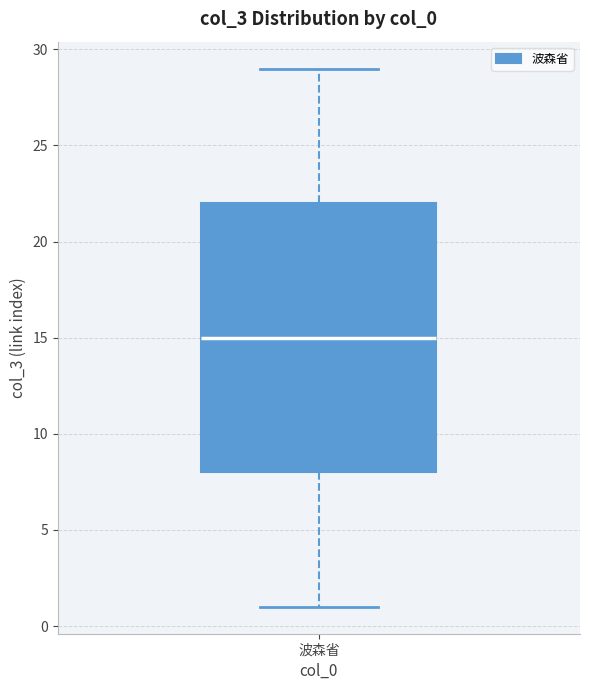

Read this box plot against the y-axis: the position of the median line, the range covered by the box, and the ends of both whiskers. The values are not printed on the chart, so give them approximately, as read against the axis.

median 15, box 8 to 22, whiskers 1 to 29